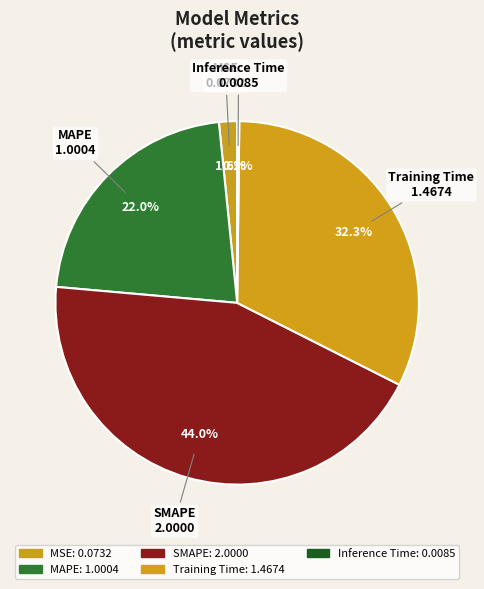

To the nearest percent, what is the difference between the SMAPE and Training Time slice percentages?

12%